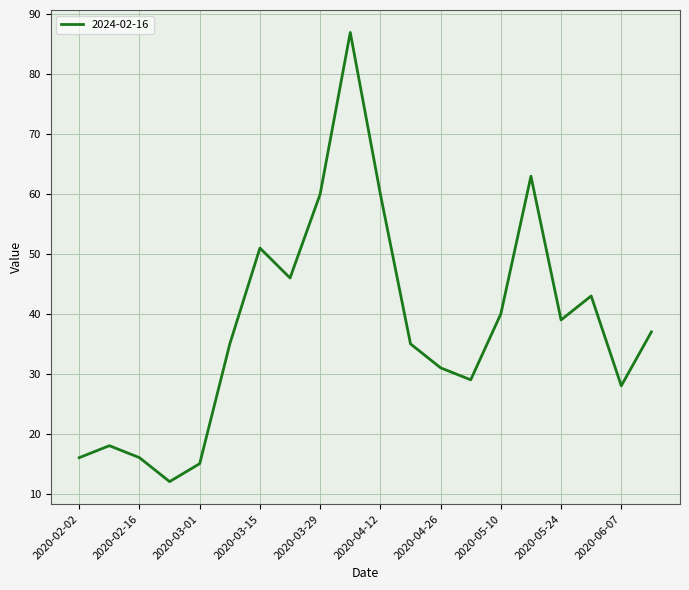

What is the maximum value shown in the chart?

87